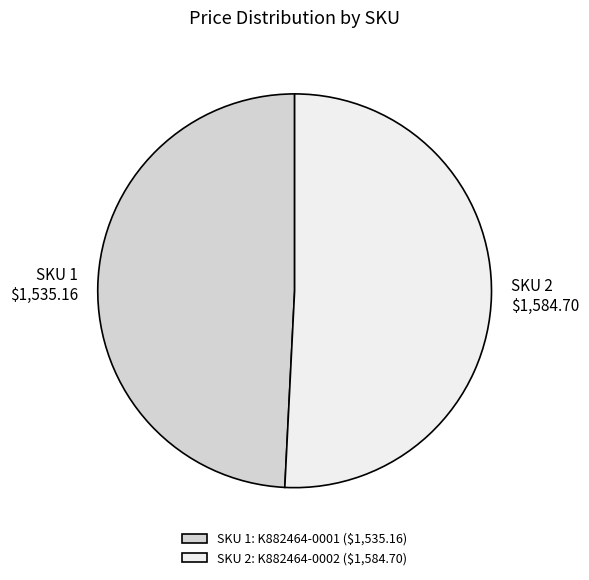

Does SKU 2: K882464-0002 ($1,584.70) account for over 50% of the chart?

Yes